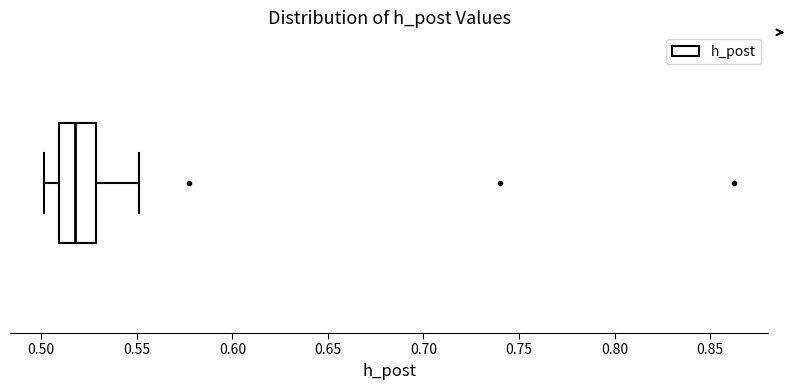

Transcribe this box plot: give where the median line is, the range the box spans, and where the two whiskers end, as read against the x-axis. The values are not printed on the chart, so give them approximately, as read against the axis.

median 0.52, box 0.51 to 0.53, whiskers 0.50 to 0.55